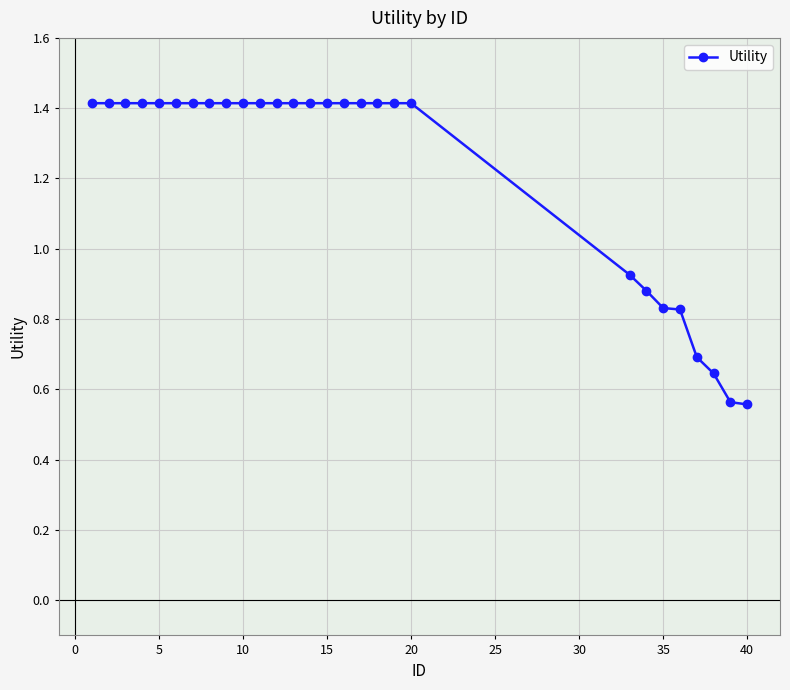

What is the average value?

1.2